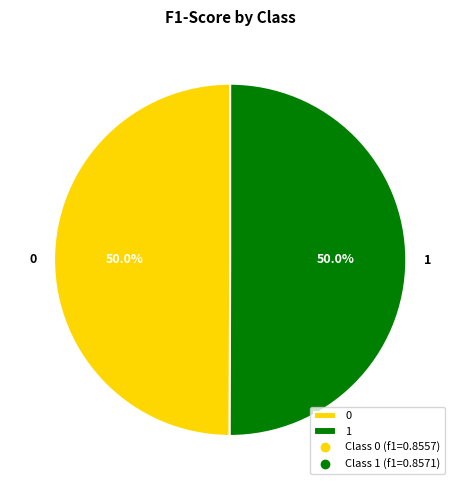

What portion of the pie excludes 0?

50.0%